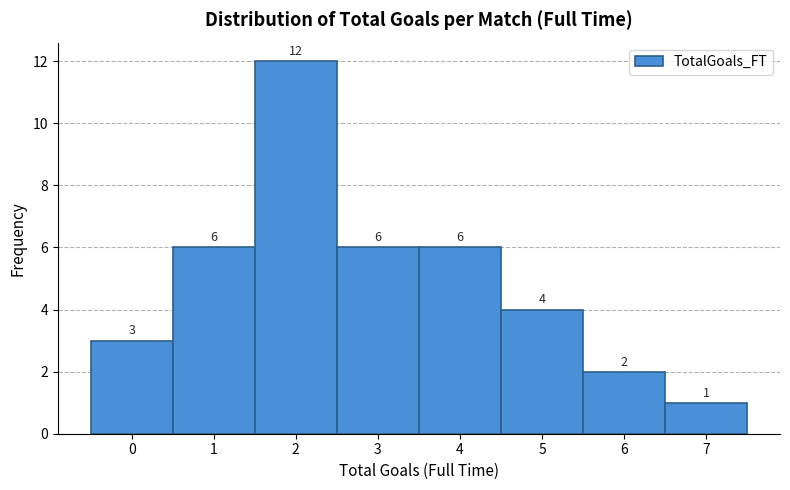

Reading left to right, transcribe this chart: for each bar, give the range it covers on the x-axis and its height.

-0.5 to 0.5: 3
0.5 to 1.5: 6
1.5 to 2.5: 12
2.5 to 3.5: 6
3.5 to 4.5: 6
4.5 to 5.5: 4
5.5 to 6.5: 2
6.5 to 7.5: 1